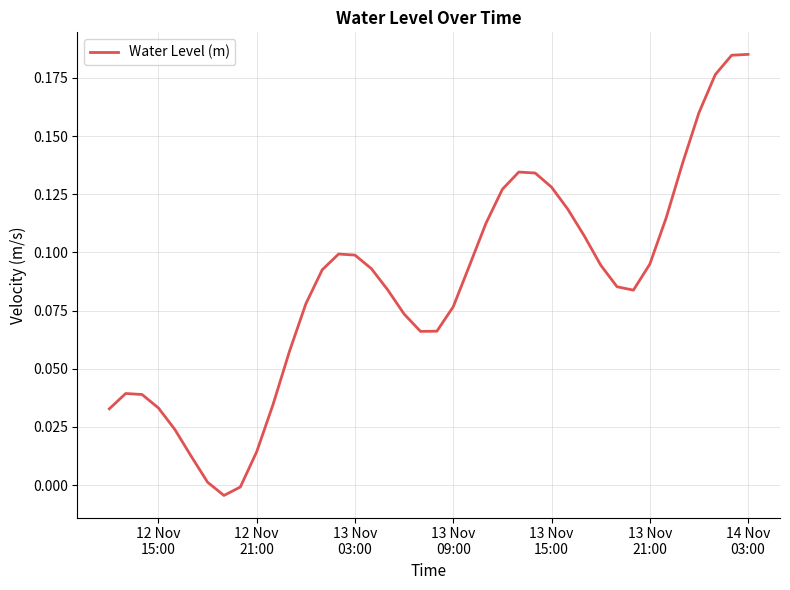

Is this an area chart (filled region under the line)?

No